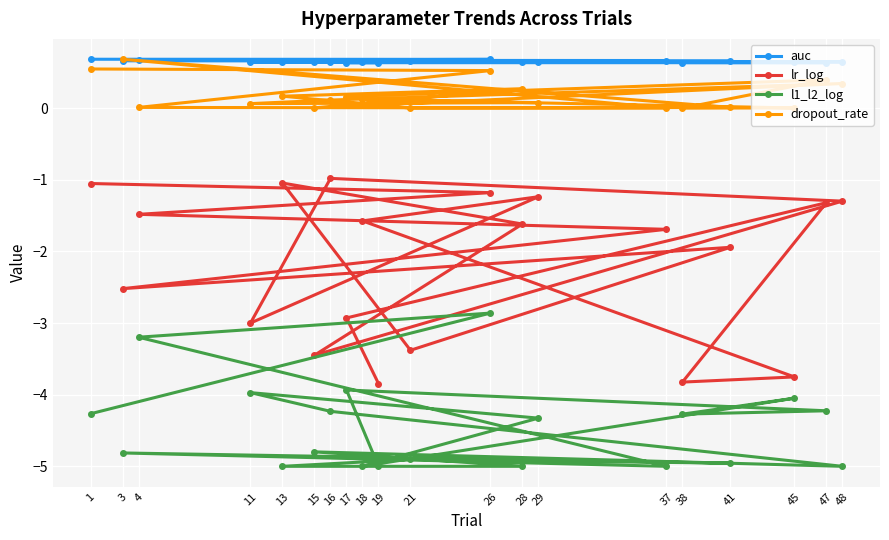

At 38, list the series in order from smallest to largest.

l1_l2_log, lr_log, dropout_rate, auc